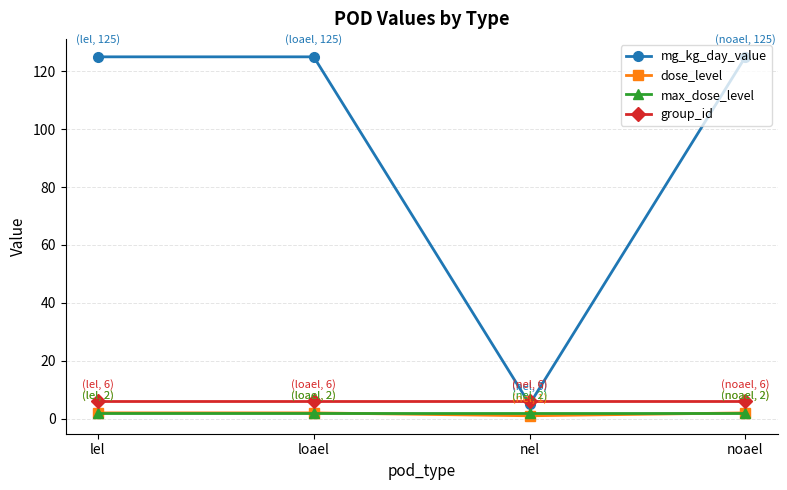

How many lines are shown in the chart?

4